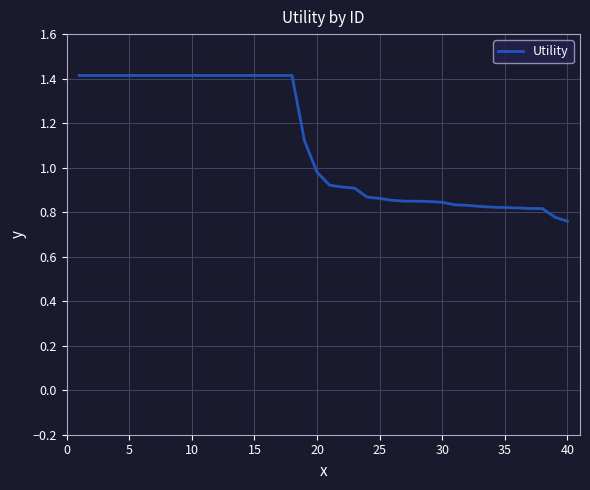

What is the difference between the maximum and minimum values?

0.7